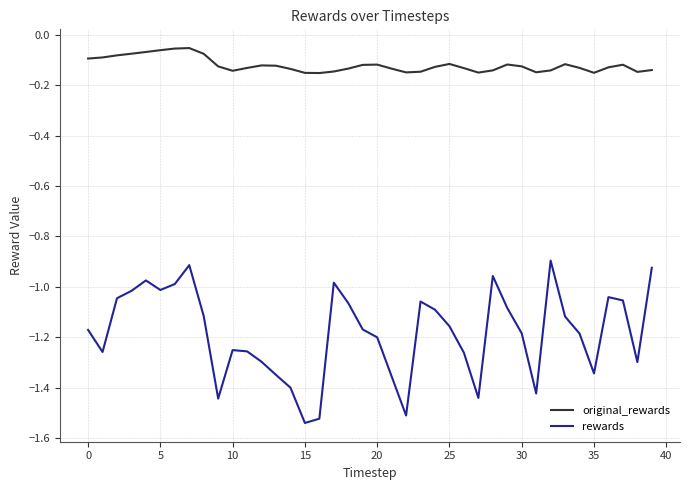

Which series has the largest total across all categories?

original_rewards